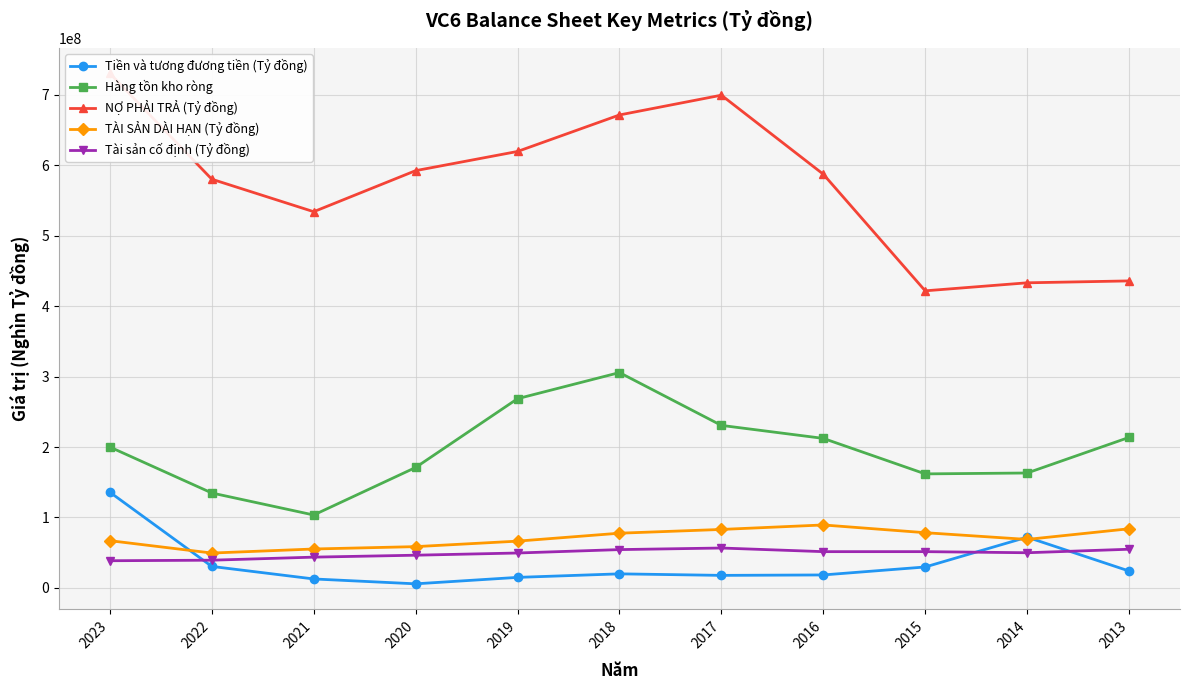

True or false: Tài sản cố định (Tỷ đồng) has a value of 54413760.1 at 2018.

True